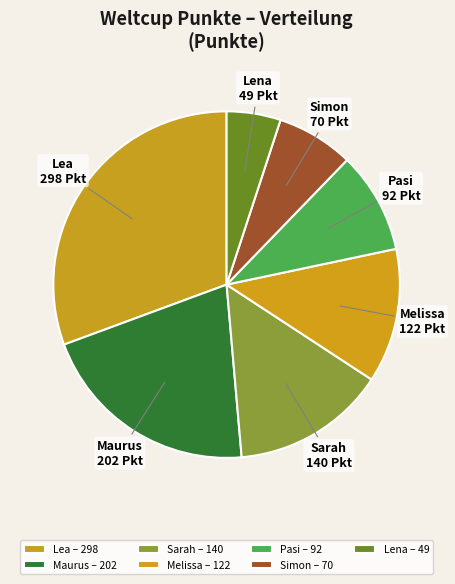

Count the number of slices in the pie.

7